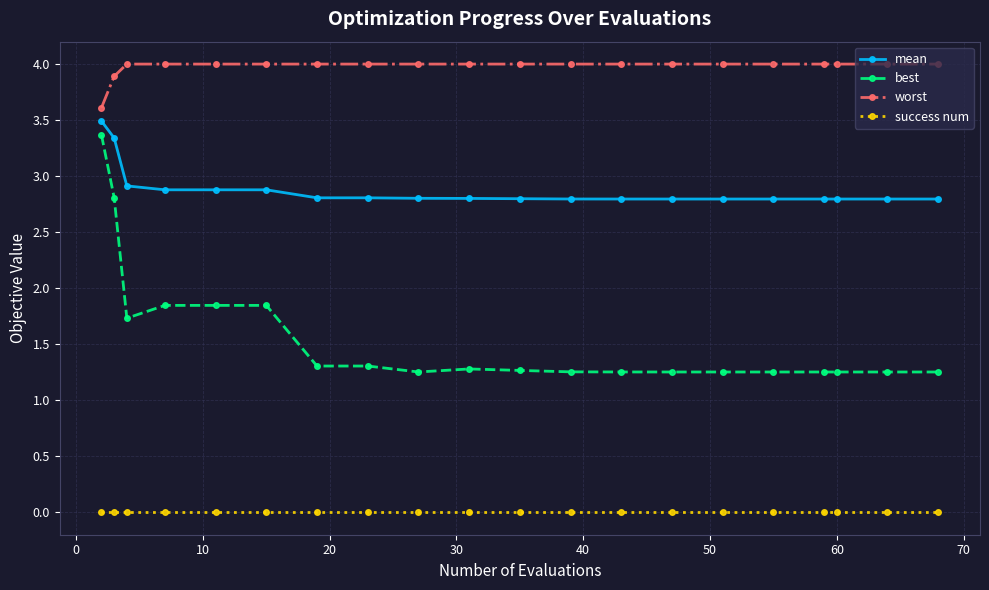

Which series has the largest range (max minus min)?

best